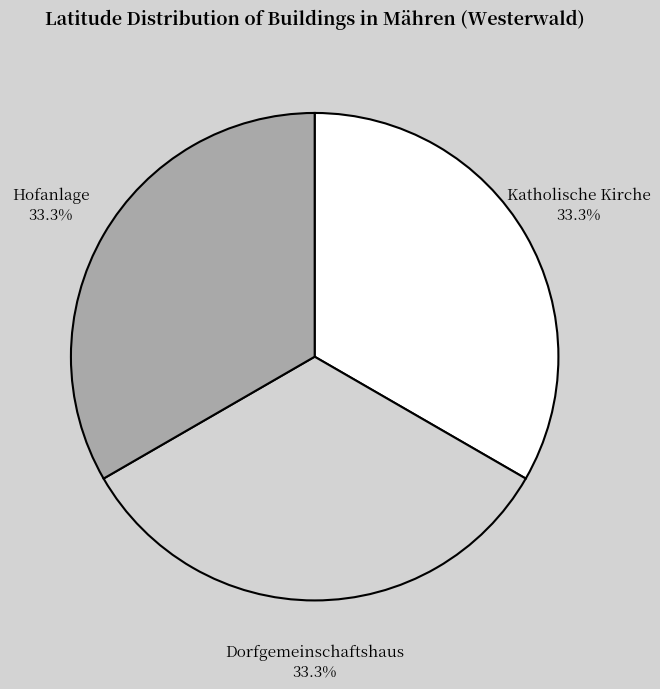

To the nearest percent, what percentage of the pie is Dorfgemeinschaftshaus?

33%